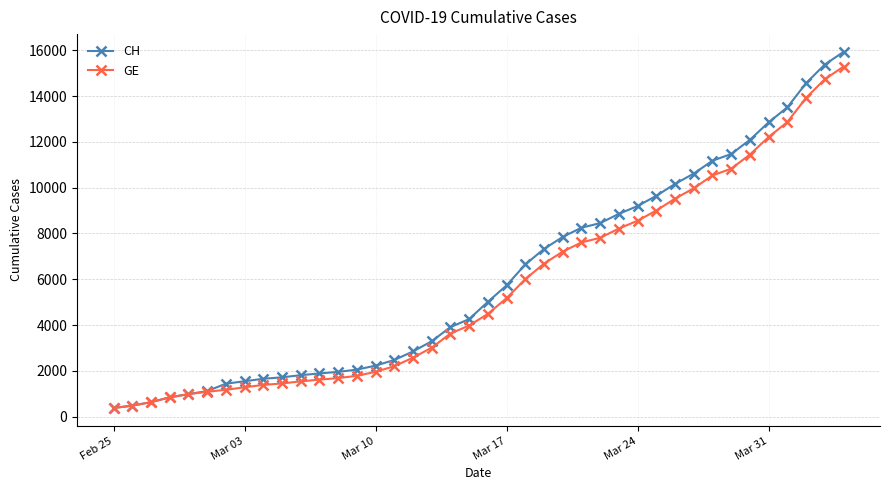

At how many categories does at least one series exceed 12552?

5